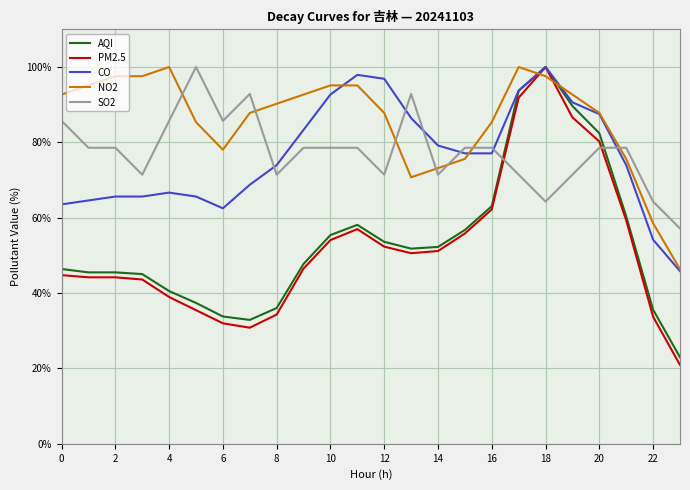

What is the smallest value displayed?

20.9